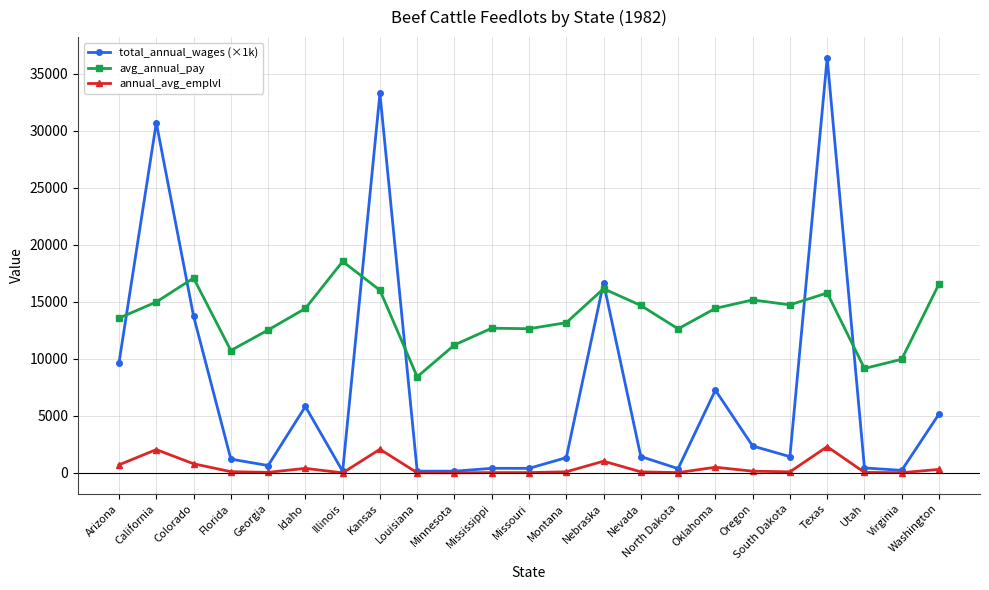

The avg_annual_pay series shows 14681.0 at Nevada. True or false?

True